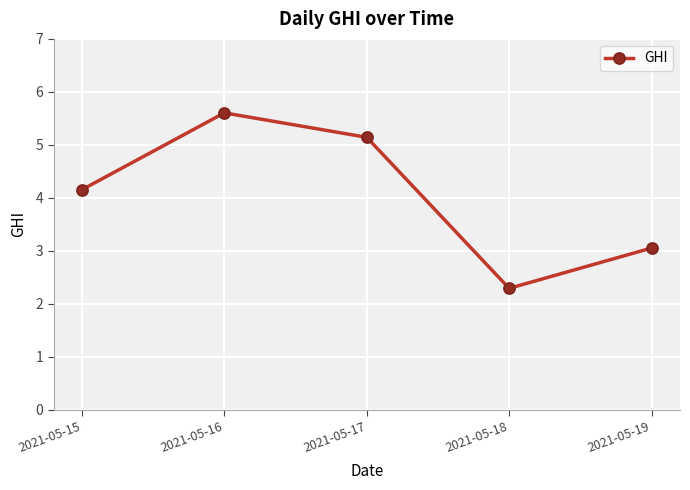

True or false: there are more than 1 points higher than both neighbors.

False